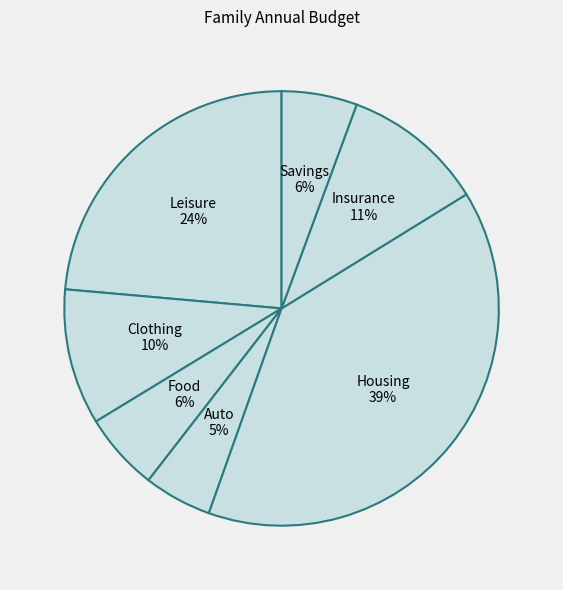

True or false: Insurance accounts for 11% of the total.

True